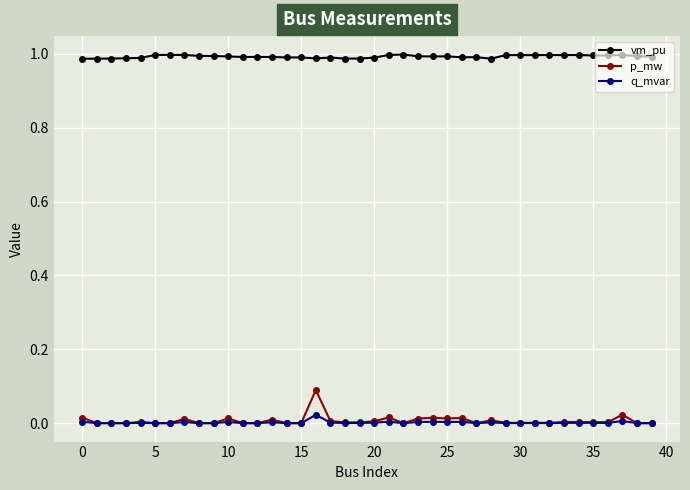

True or false: vm_pu and q_mvar cross at least once.

False